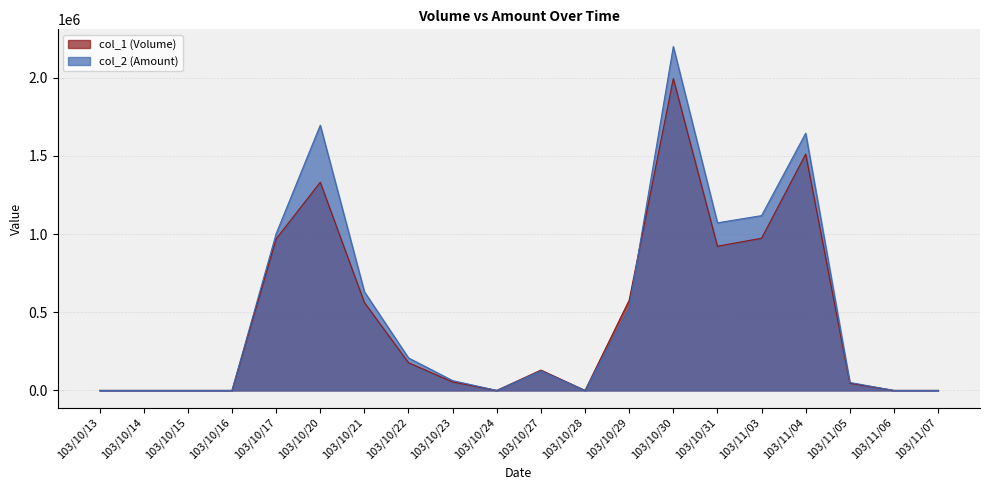

How many lines are shown in the chart?

2